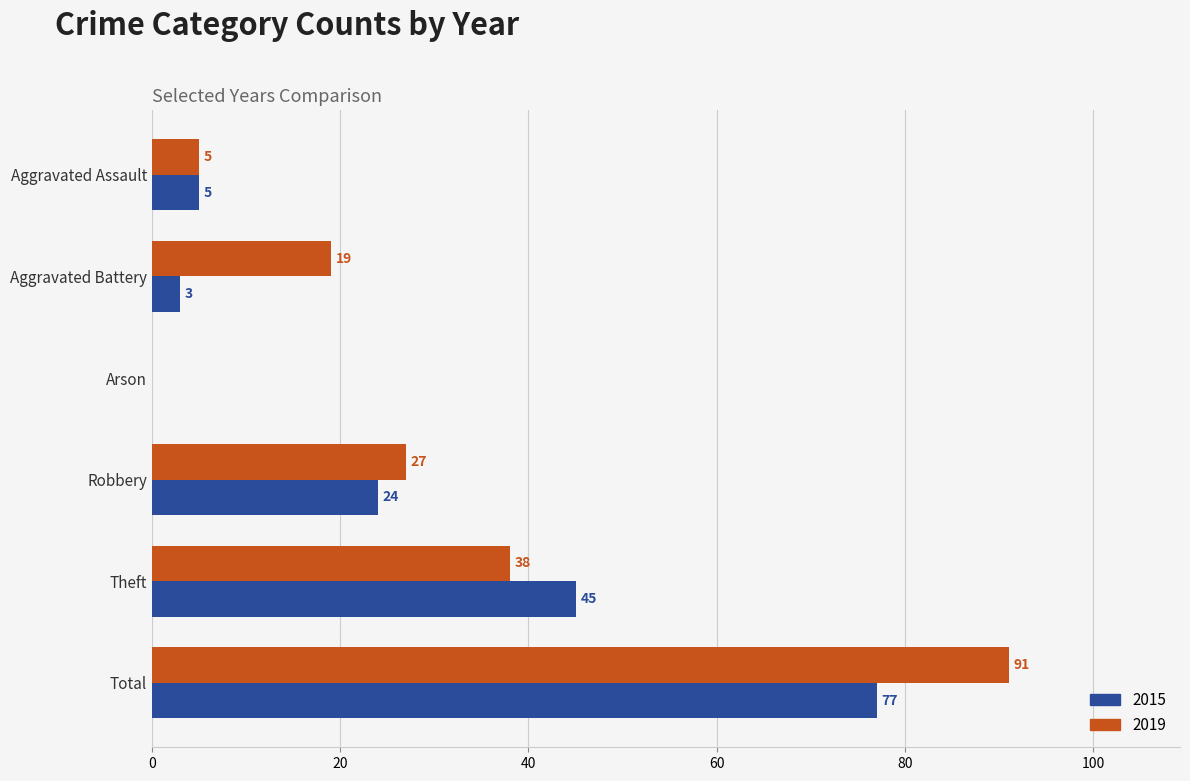

How many data points does each series have?

6